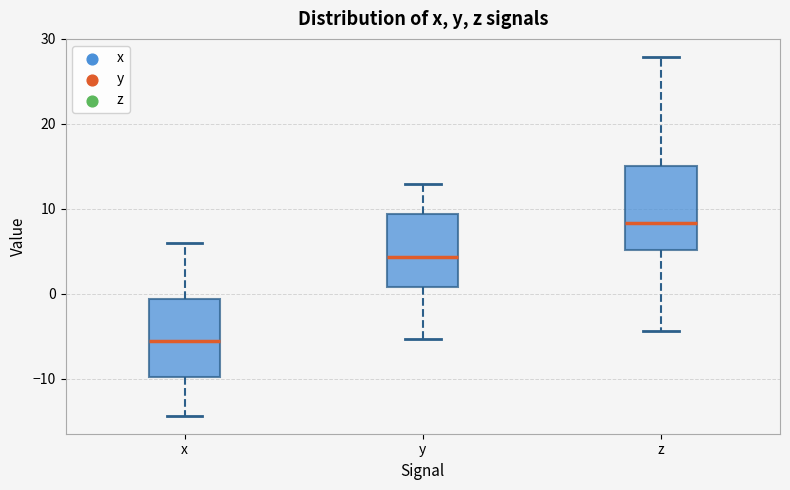

Where is the upper edge of the box for x on the y-axis? The values are not printed on the chart, so give them approximately, as read against the axis.

-1